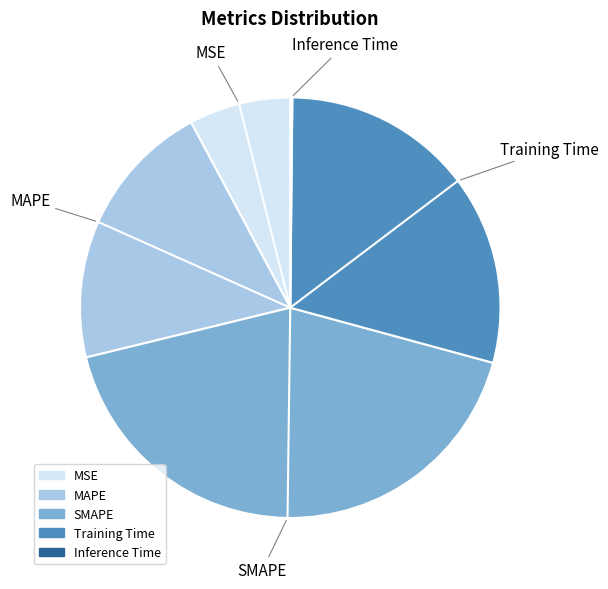

Which has a higher value, Training Time or SMAPE?

SMAPE